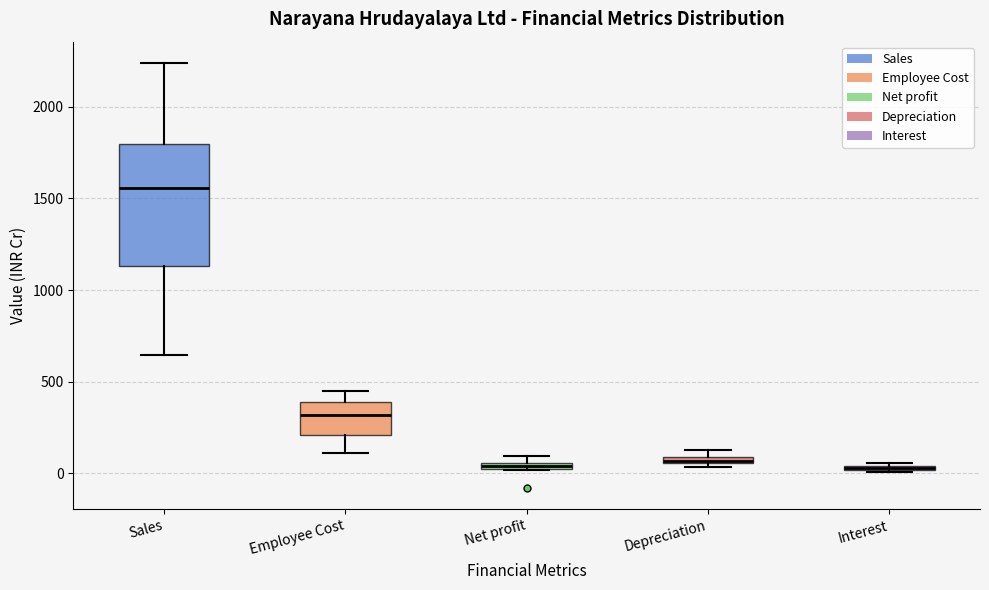

Comparing the boxes themselves (not the whiskers), which one is the tallest?

Sales